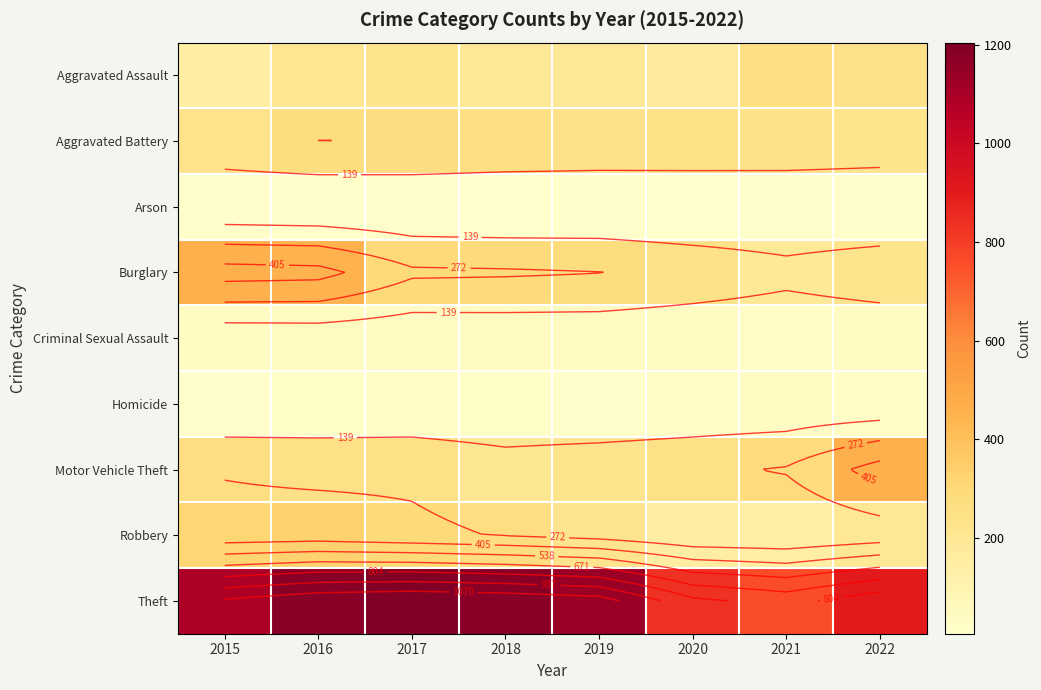

The Burglary series shows 275 at 2019. True or false?

True